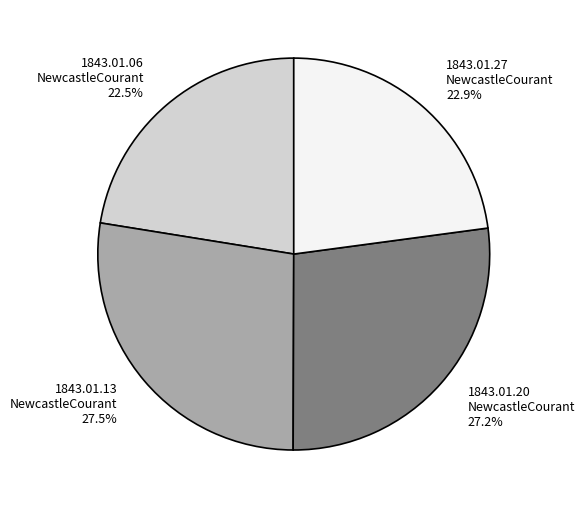

Is there any slice that represents more than half of the pie?

No